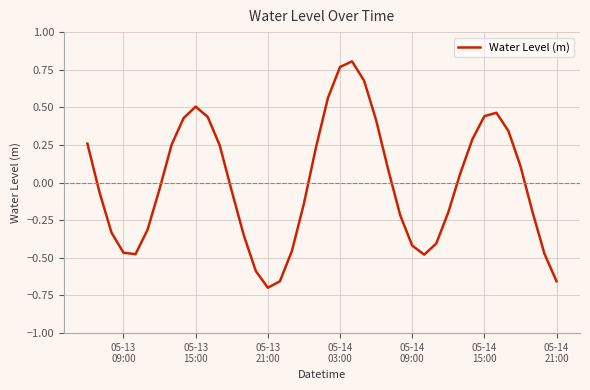

What is the difference between the maximum and minimum values?

1.5